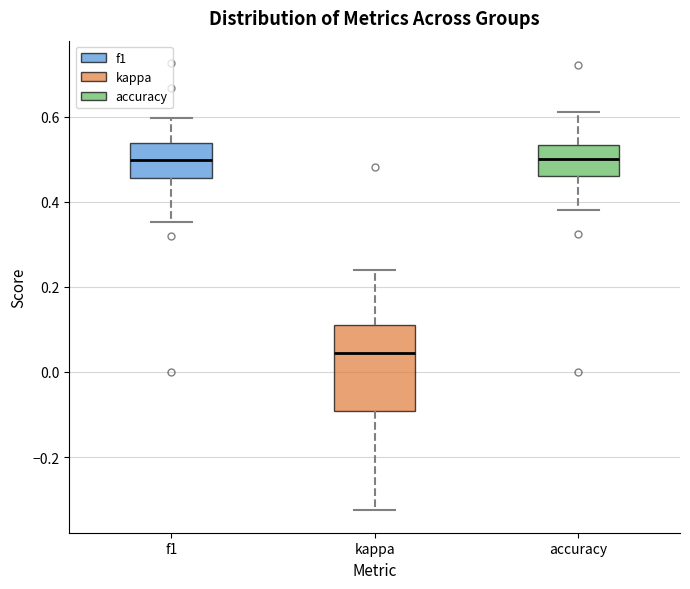

Where does the median line of the box for accuracy sit on the y-axis? The values are not printed on the chart, so give them approximately, as read against the axis.

0.50